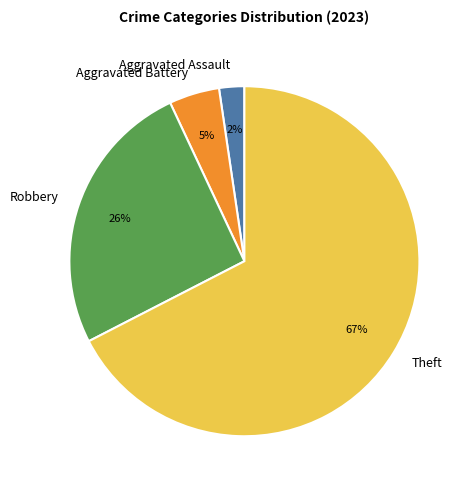

How many slices are in this pie chart?

4